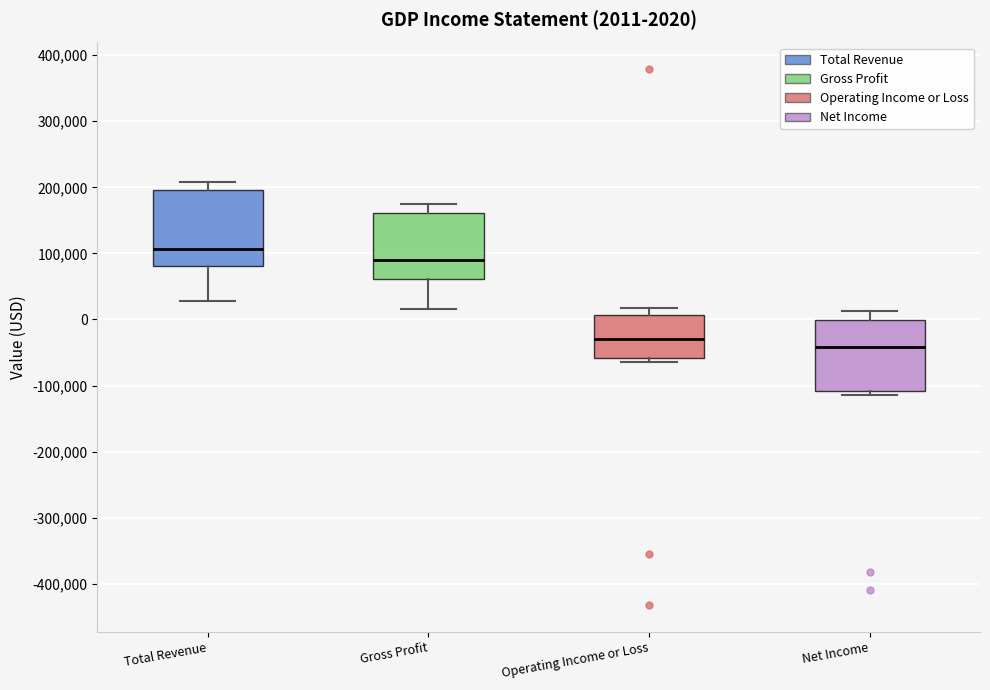

Which box's median line is the lowest?

Net Income